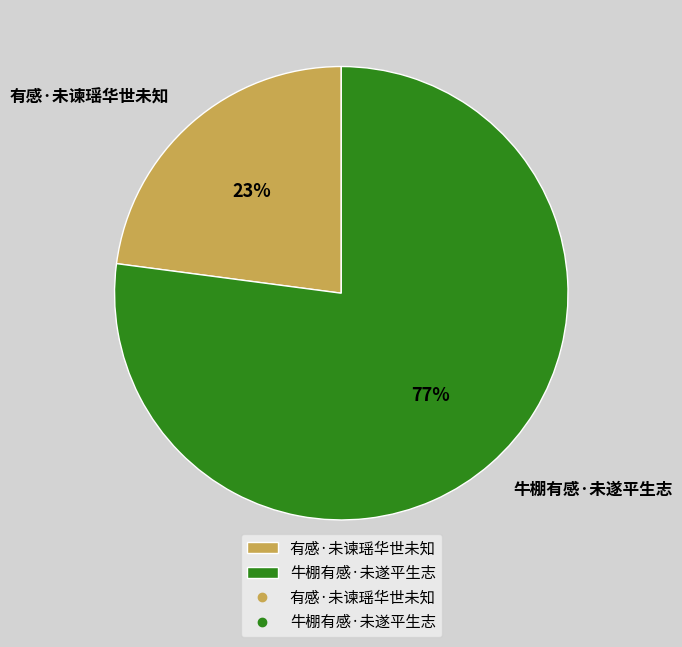

How many segments does this pie chart have?

2